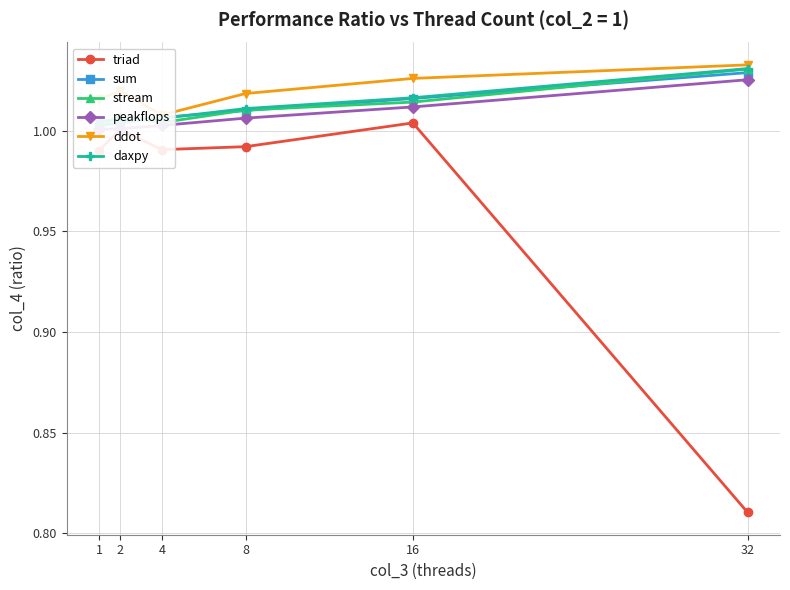

True or false: daxpy has a value of 1.0 at 8.

True